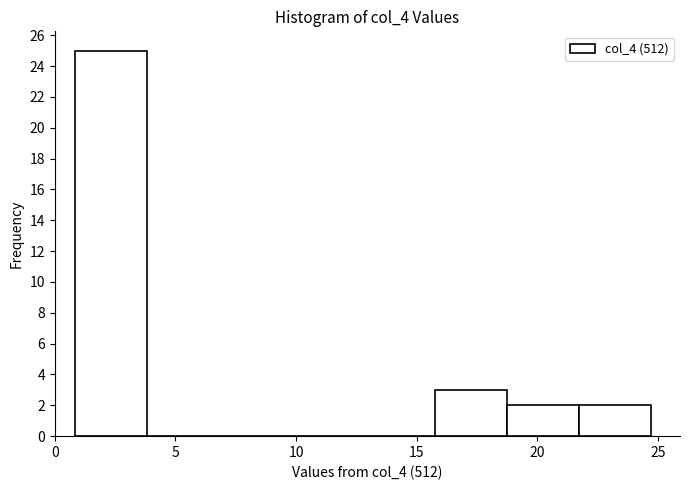

Which range on the x-axis has the tallest bar?

1.0 to 4.0